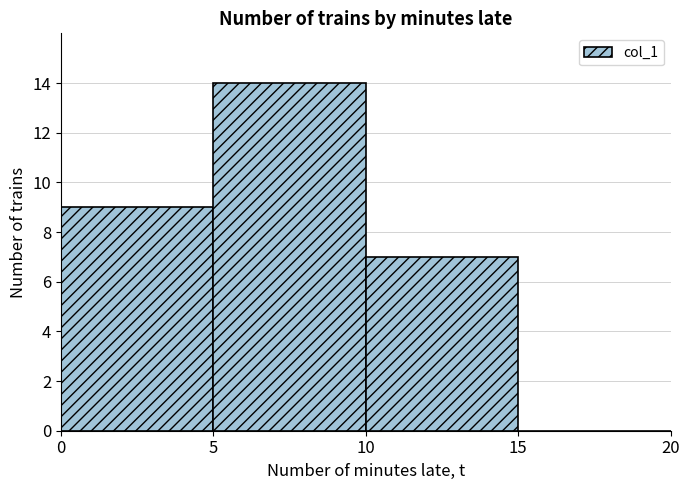

How tall is the bar that spans 0 to 5 on the x-axis? The values are not printed on the chart, so give them approximately, as read against the axis.

9